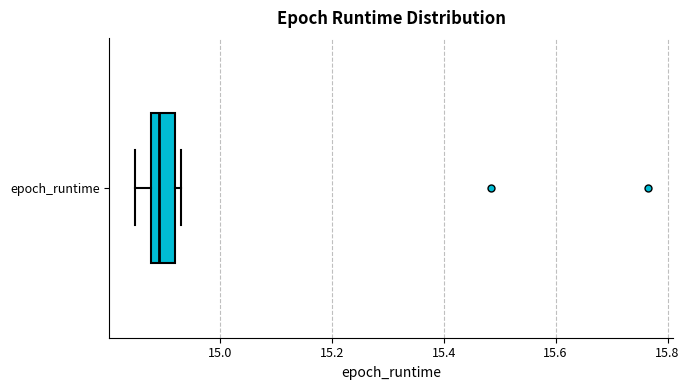

Where is the right edge of the box for epoch_runtime on the x-axis? The values are not printed on the chart, so give them approximately, as read against the axis.

14.92